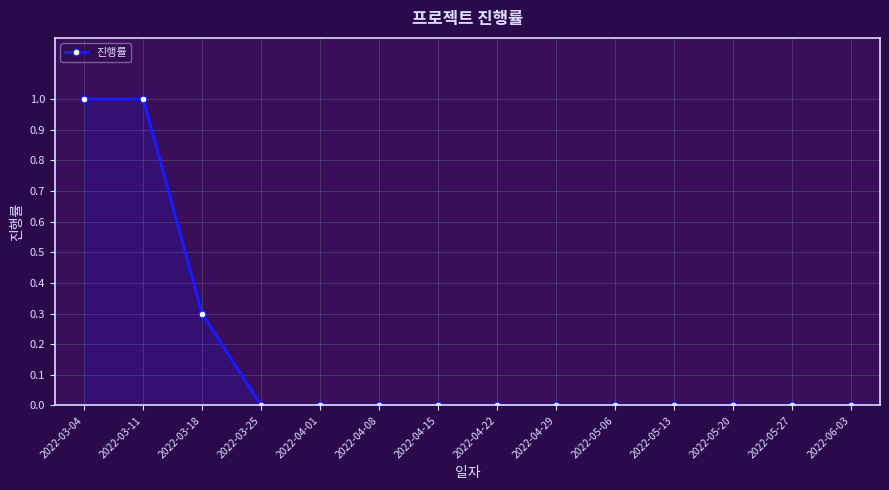

Reading left to right, what are all the values shown in this chart?

1.0	1.0	0.3	0.0	0.0	0.0	0.0	0.0	0.0	0.0	0.0	0.0	0.0	0.0